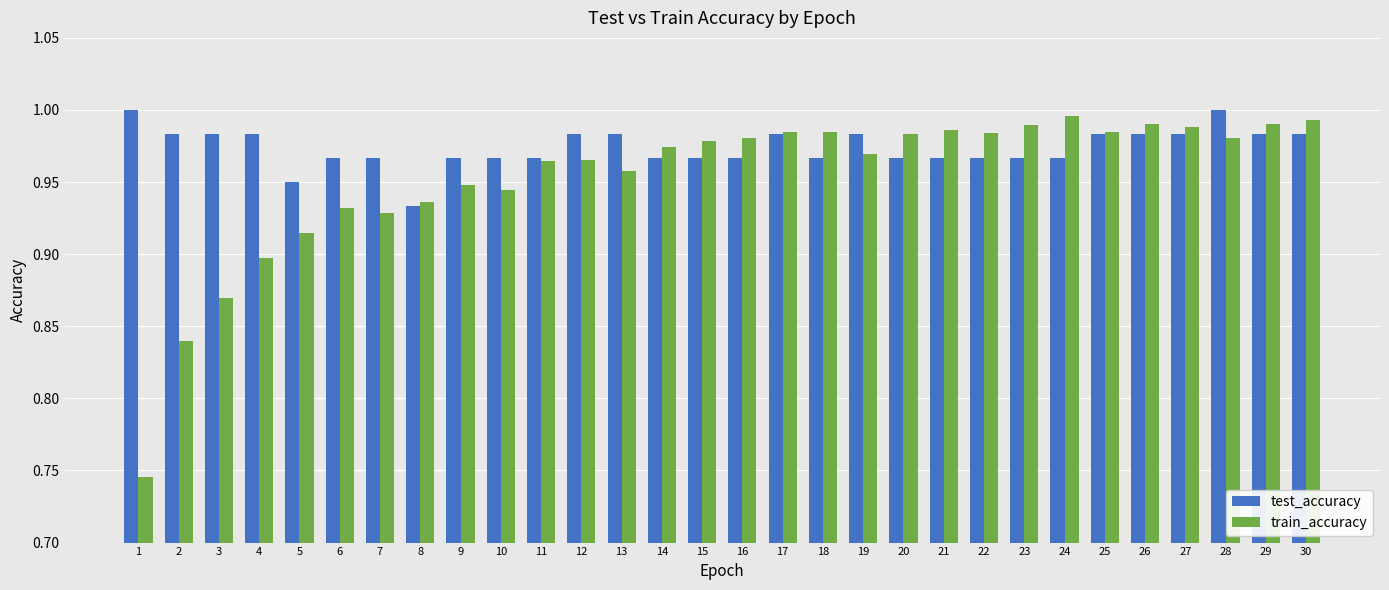

Rank the series by their average value, from highest to lowest.

test_accuracy, train_accuracy